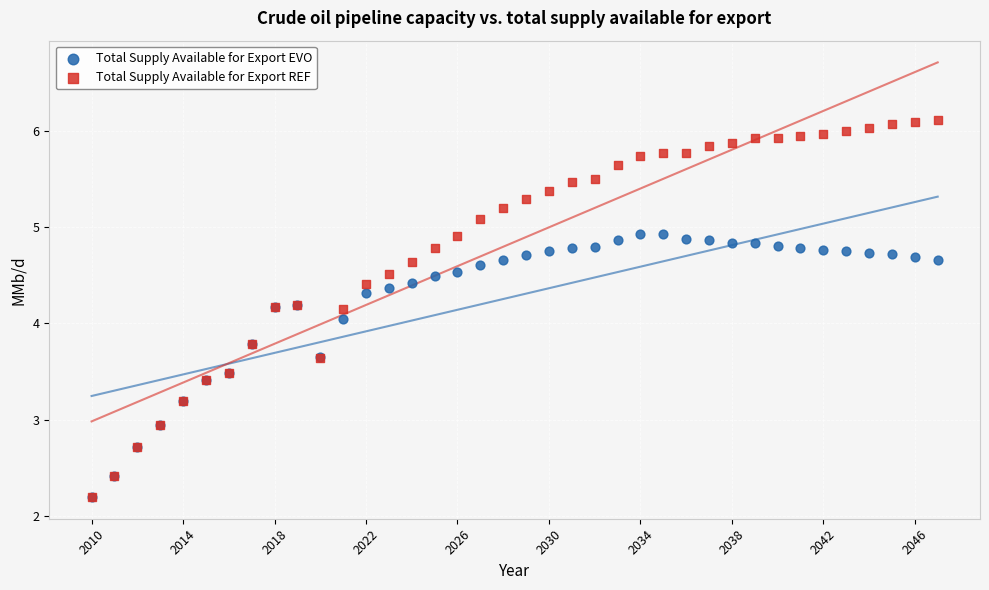

What are all the series names shown in the legend?

Total Supply Available for Export EVO, Total Supply Available for Export REF